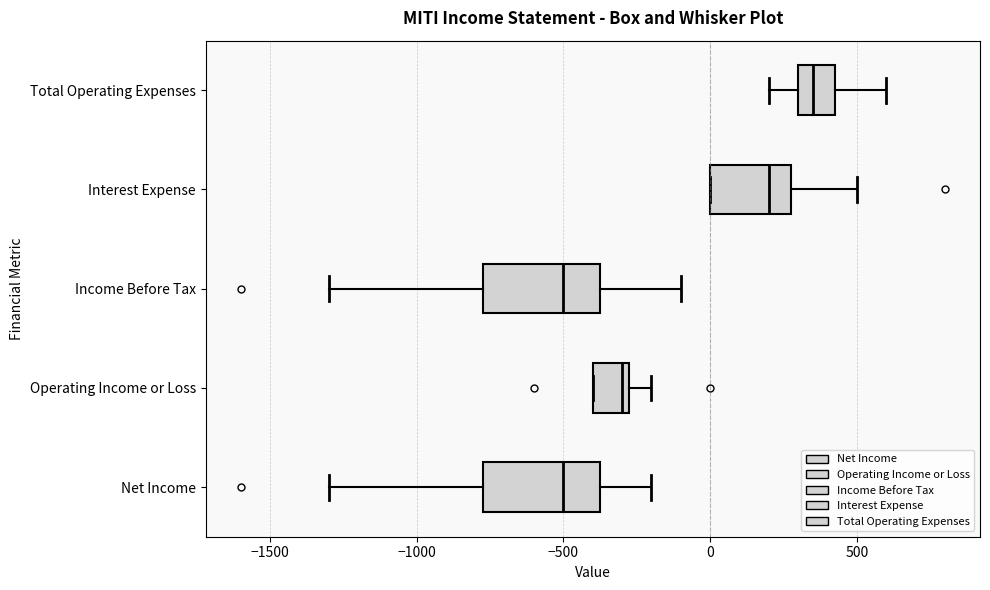

Reading bottom to top, read every box against the x-axis: the position of its median line, the range the box covers, and the ends of its whiskers. The values are not printed on the chart, so give them approximately, as read against the axis.

Net Income: median -500, box -750 to -350, whiskers -1300 to -200
Operating Income or Loss: median -300, box -400 to -250, whiskers -400 to -200
Income Before Tax: median -500, box -750 to -350, whiskers -1300 to -100
Interest Expense: median 200, box 0 to 300, whiskers 0 to 500
Total Operating Expenses: median 350, box 300 to 450, whiskers 200 to 600